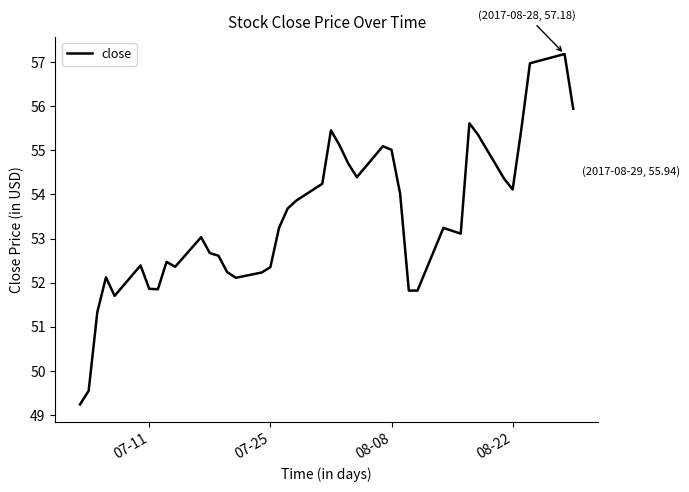

What is the difference between the maximum and minimum values?

7.9